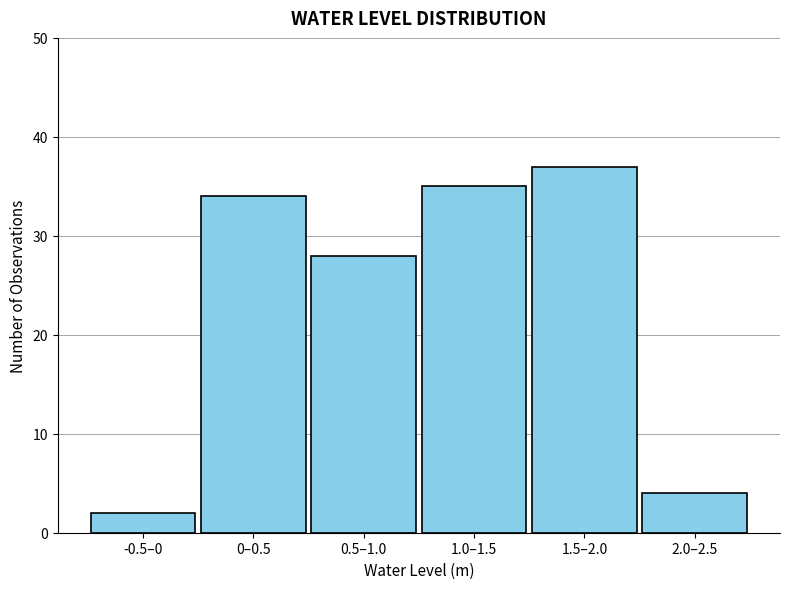

Reading right to left, transcribe all the data shown in this chart.

2.0–2.5=4	1.5–2.0=37	1.0–1.5=35	0.5–1.0=28	0–0.5=34	-0.5–0=2